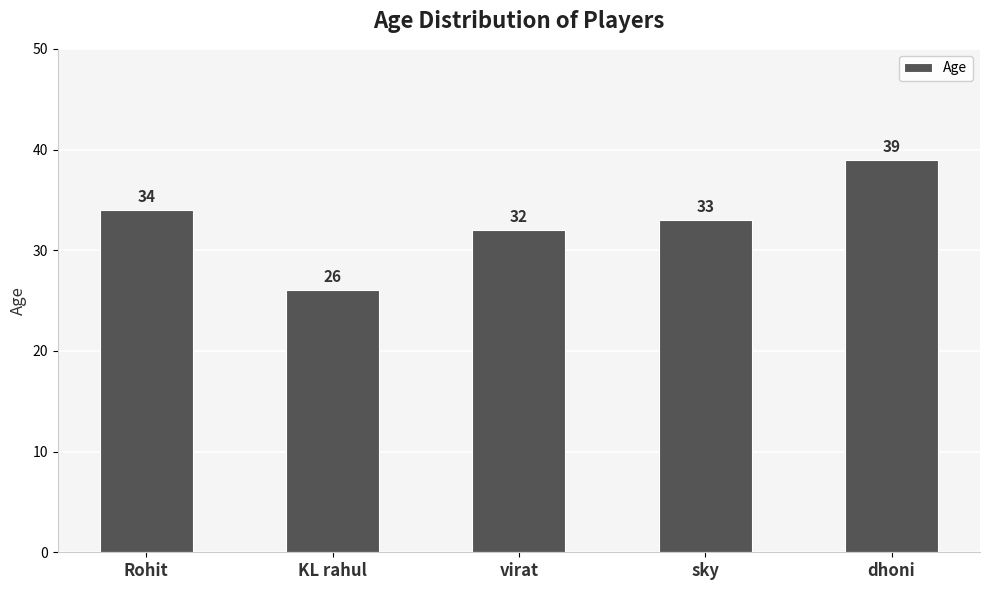

True or false: the data shows 14 at virat.

False